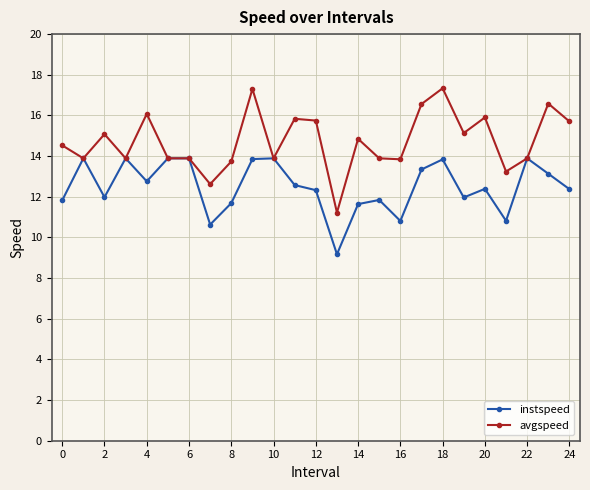

How many lines are shown in the chart?

2